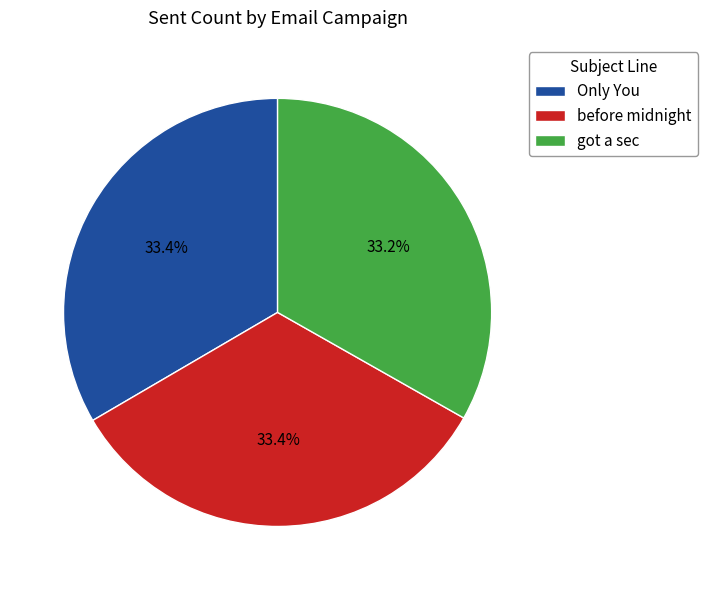

What portion of the pie excludes before midnight?

66.6%